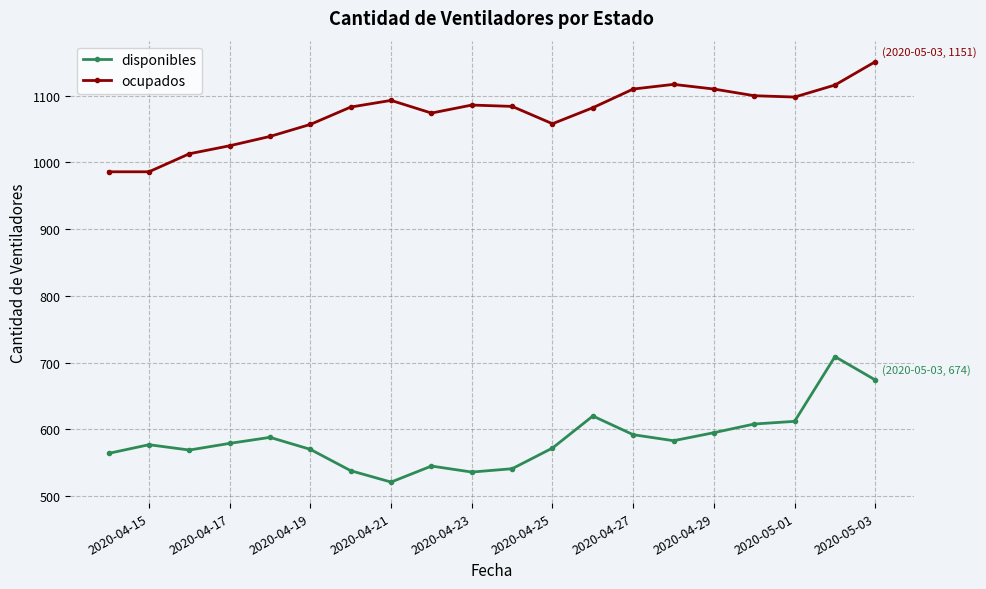

True or false: disponibles has more than 2 points higher than both neighbors.

True